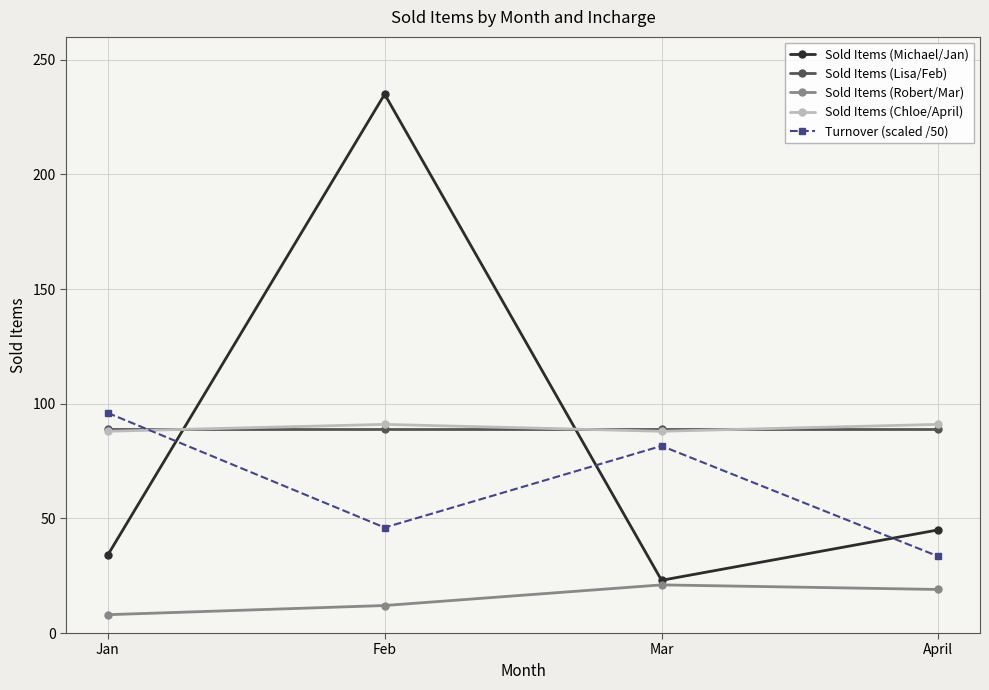

What position from the left is Feb?

2